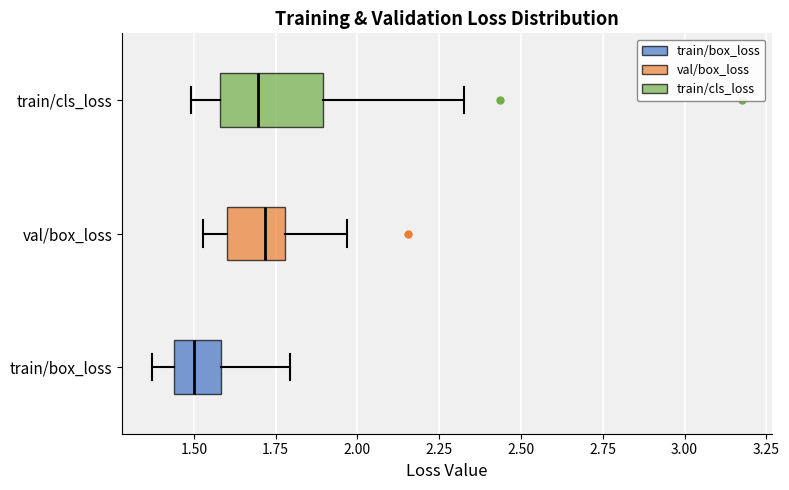

Reading bottom to top, read every box against the x-axis: the position of its median line, the range the box covers, and the ends of its whiskers. The values are not printed on the chart, so give them approximately, as read against the axis.

train/box_loss: median 1.50, box 1.45 to 1.60, whiskers 1.35 to 1.80
val/box_loss: median 1.70, box 1.60 to 1.80, whiskers 1.55 to 1.95
train/cls_loss: median 1.70, box 1.60 to 1.90, whiskers 1.50 to 2.35